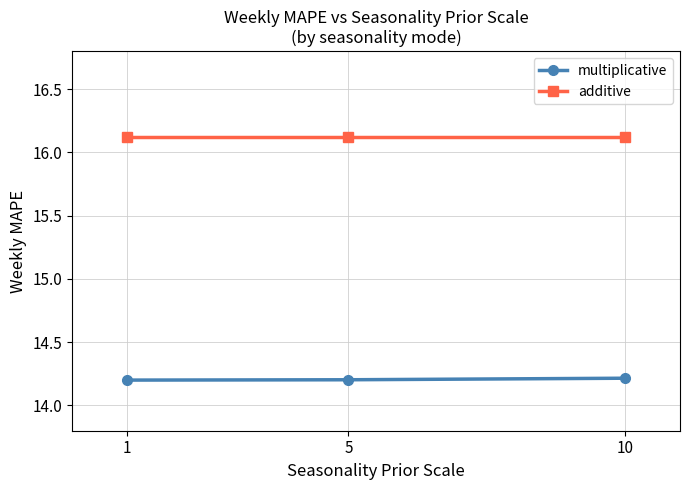

What are all the series names shown in the legend?

multiplicative, additive